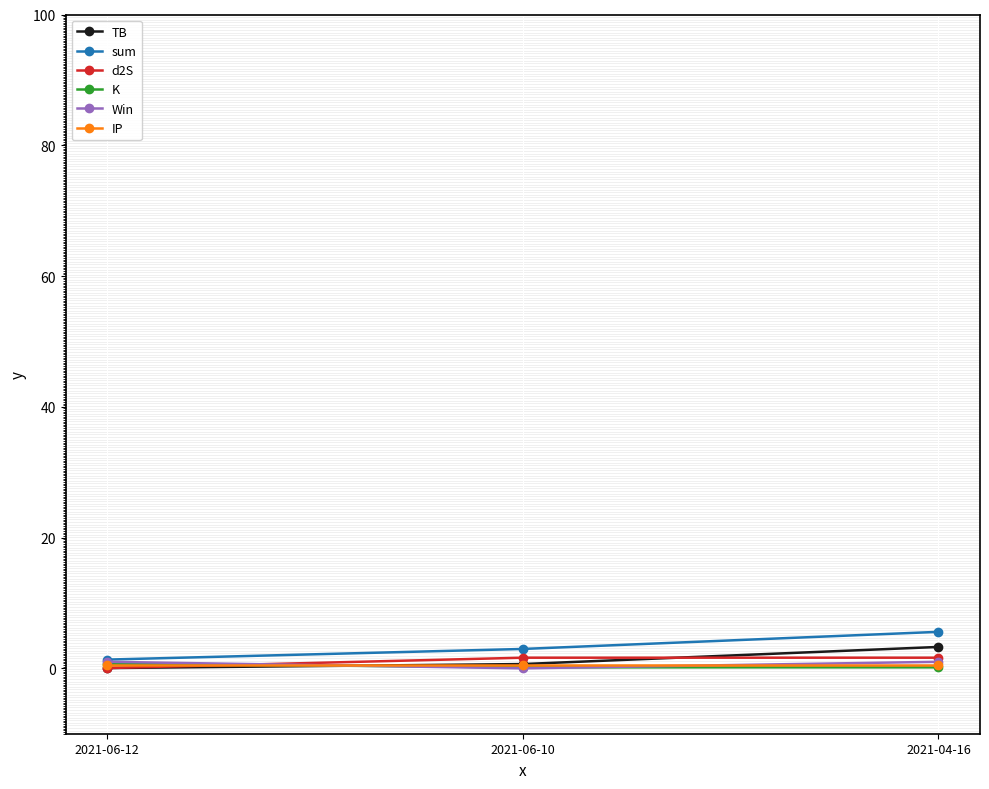

What is the label of the 3rd point from the right?

2021-06-12